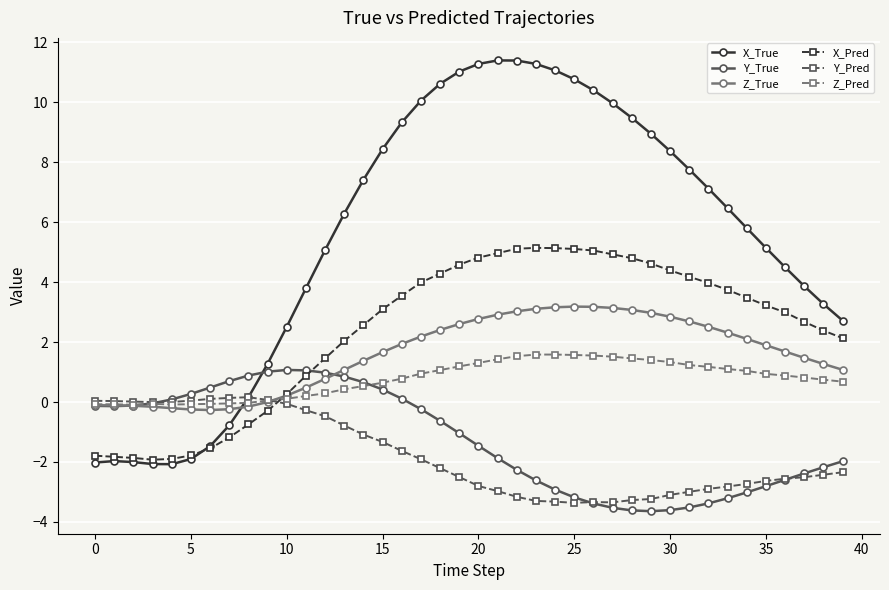

Which series ends up on top after the final intersection of X_Pred and Y_True?

X_Pred